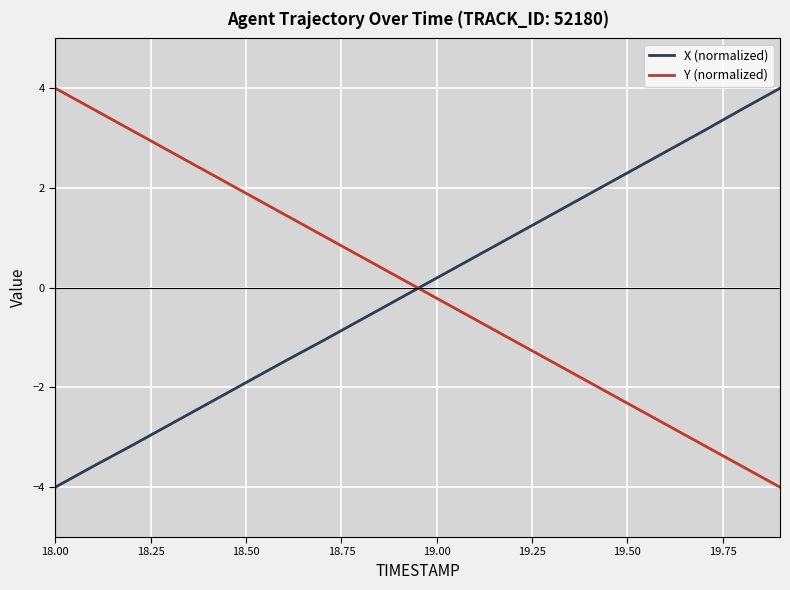

What is the difference between the maximum and minimum values in the X (normalized) series?

8.0